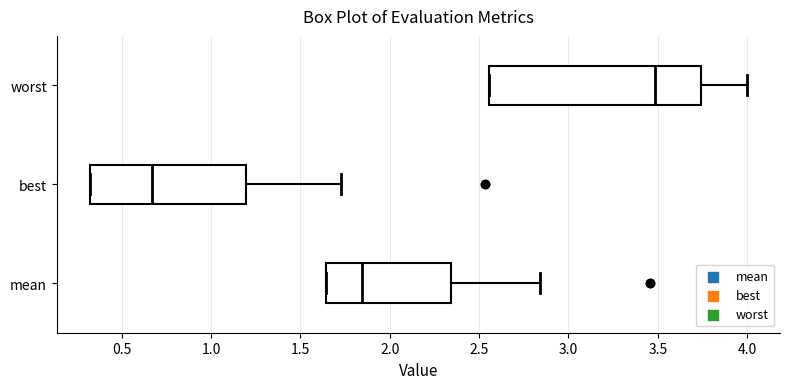

Which box has the furthest to the left median line?

best